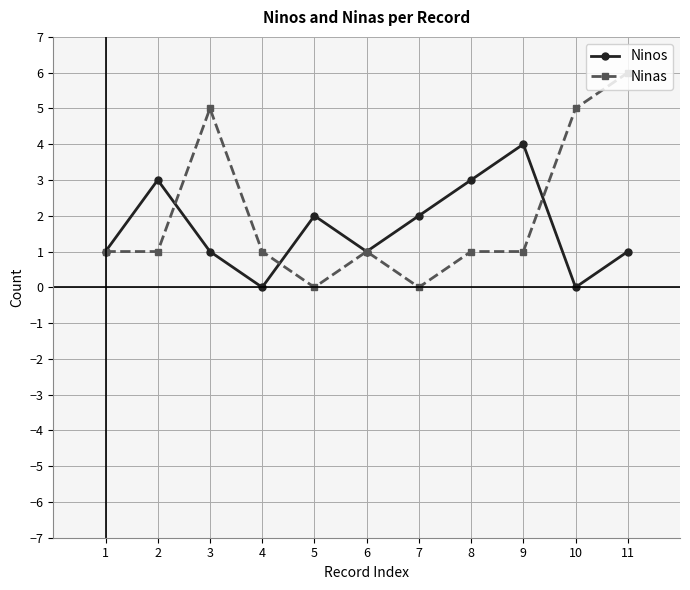

What is the sum of the Ninas values at 9 and 1?

2